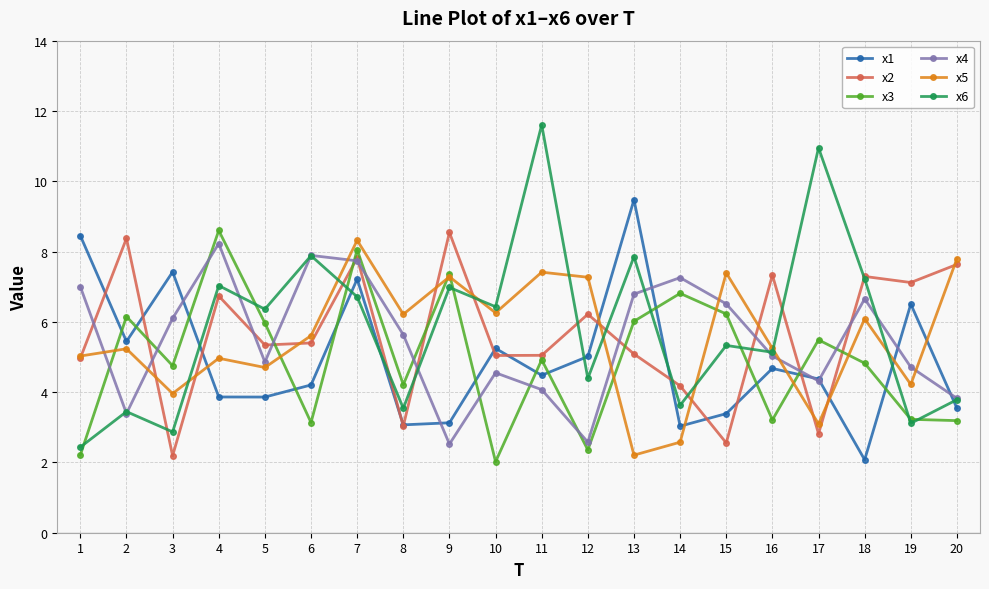

In x2, how many points are higher than both neighbors (excluding endpoints)?

7